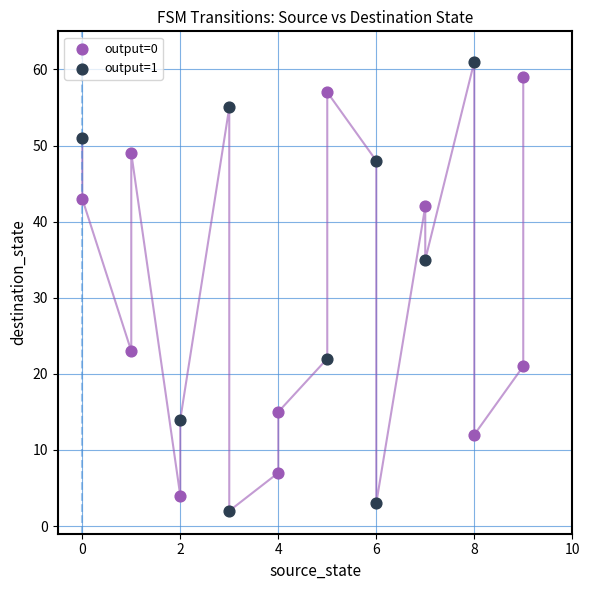

Which series has the largest Y range (max minus min)?

output=1